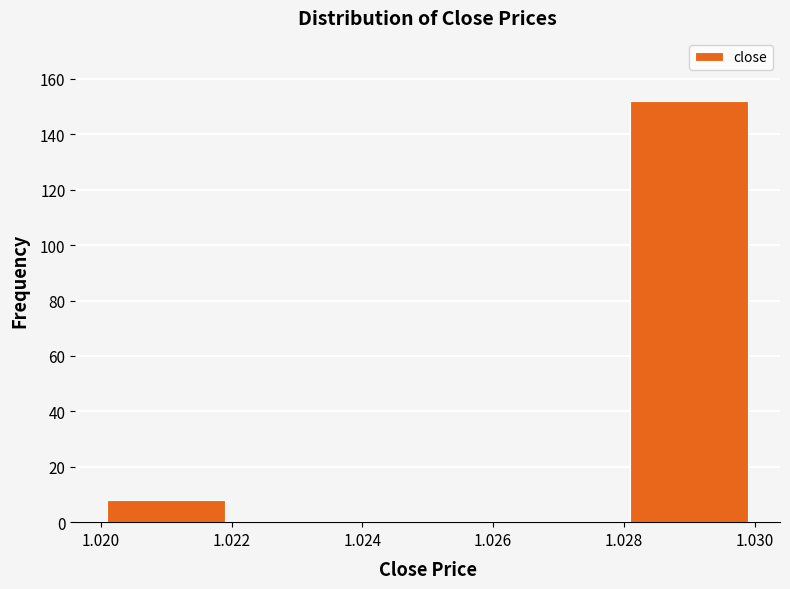

How tall is the bar that spans 1.020 to 1.022 on the x-axis? The values are not printed on the chart, so give them approximately, as read against the axis.

8